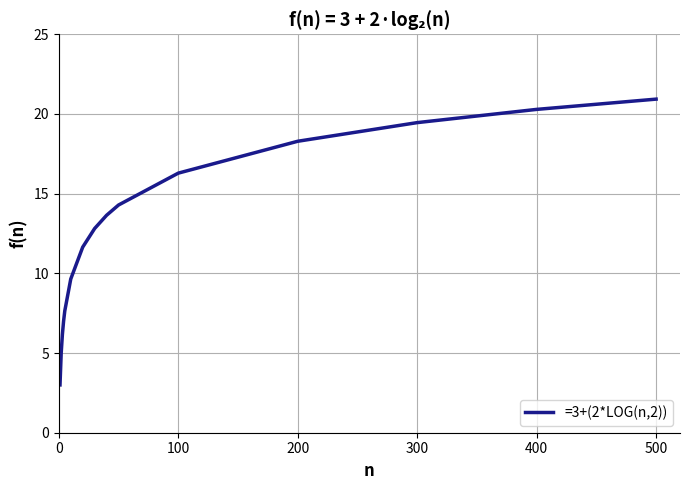

What is the greatest value displayed?

20.9